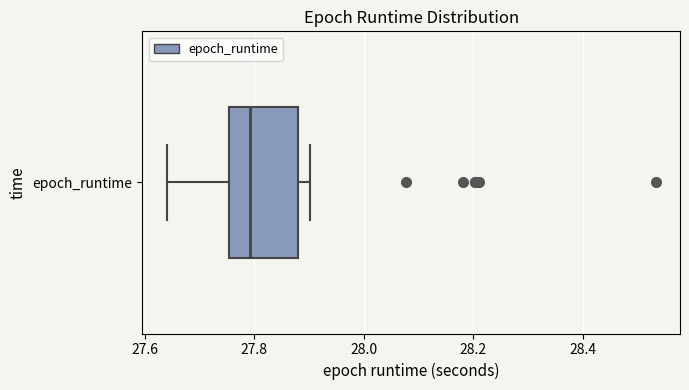

Read this box plot against the x-axis: the position of the median line, the range covered by the box, and the ends of both whiskers. The values are not printed on the chart, so give them approximately, as read against the axis.

median 27.80, box 27.76 to 27.88, whiskers 27.64 to 27.90